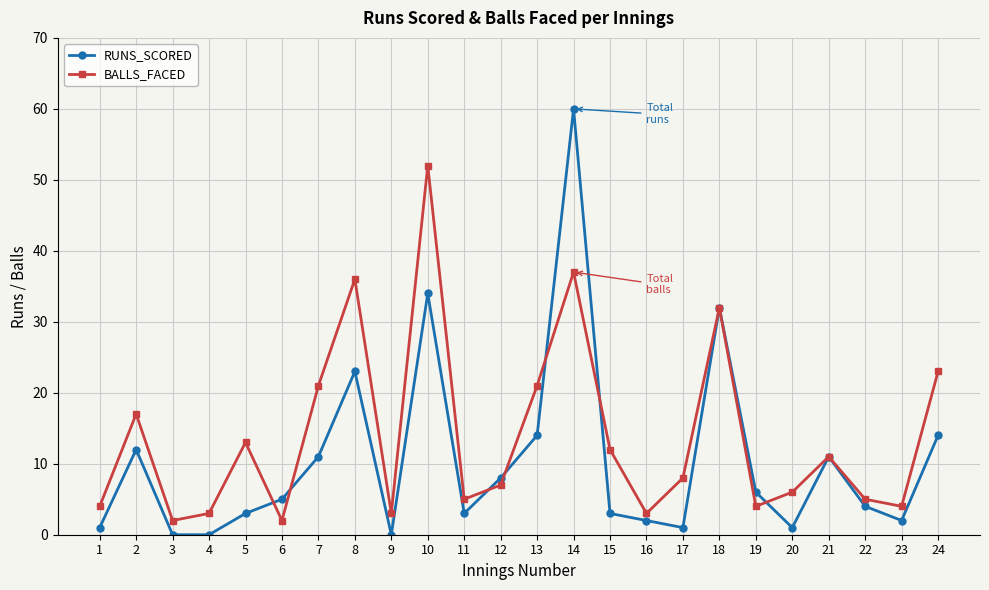

At which category is the sum across all series the highest?

14